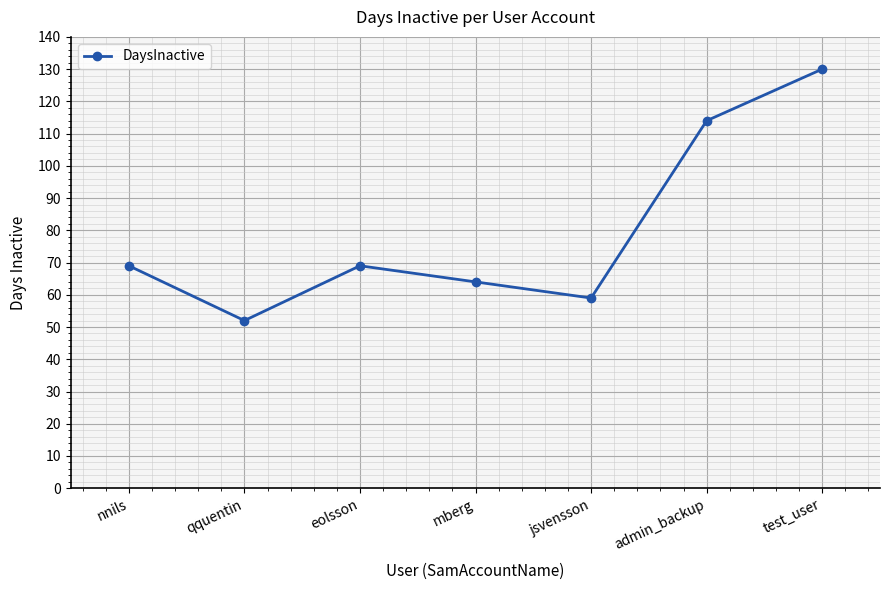

Reading left to right, extract all data points from this chart.

nnils=69	qquentin=52	eolsson=69	mberg=64	jsvensson=59	admin_backup=114	test_user=130